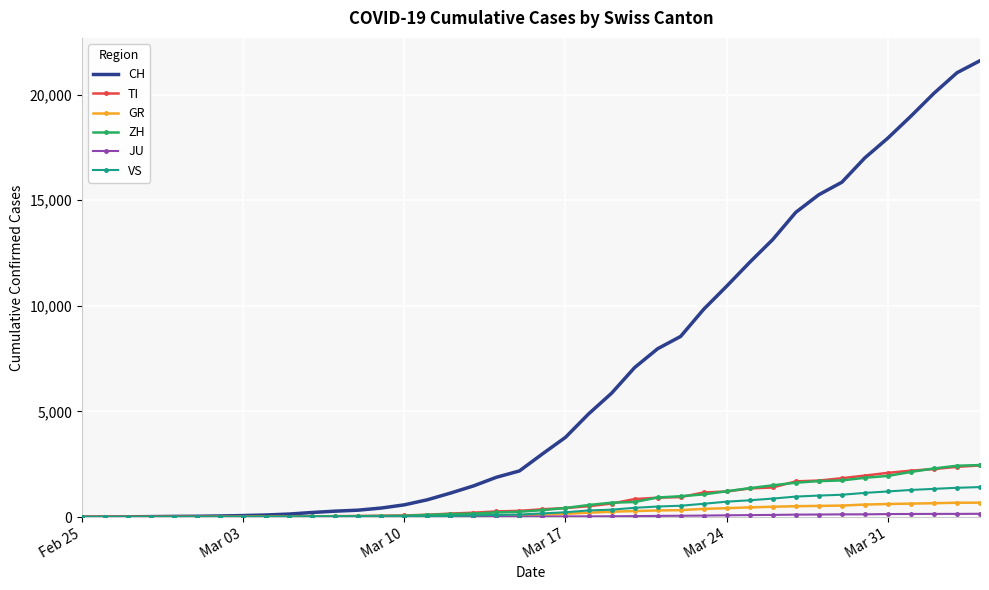

Which series has the widest spread of values?

CH